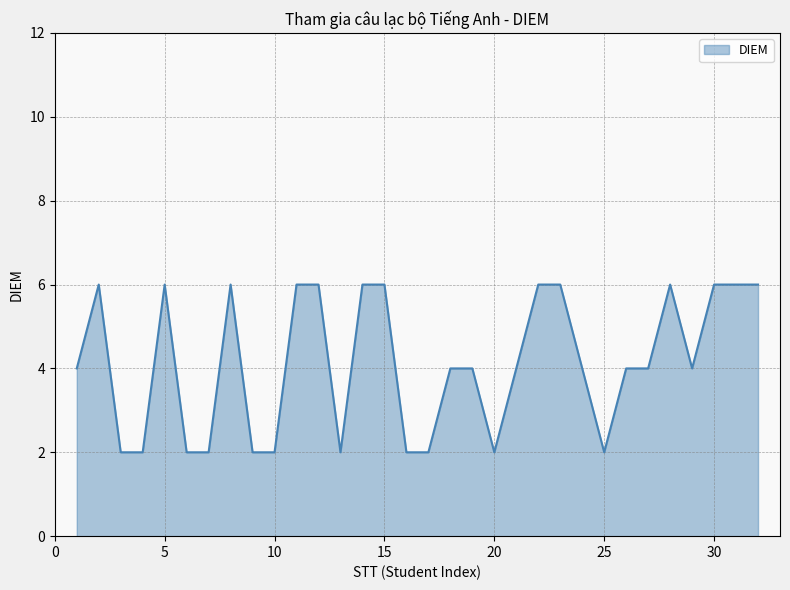

Reading right to left, list all the values displayed in this chart.

6	6	6	4	6	4	4	2	4	6	6	4	2	4	4	2	2	6	6	2	6	6	2	2	6	2	2	6	2	2	6	4